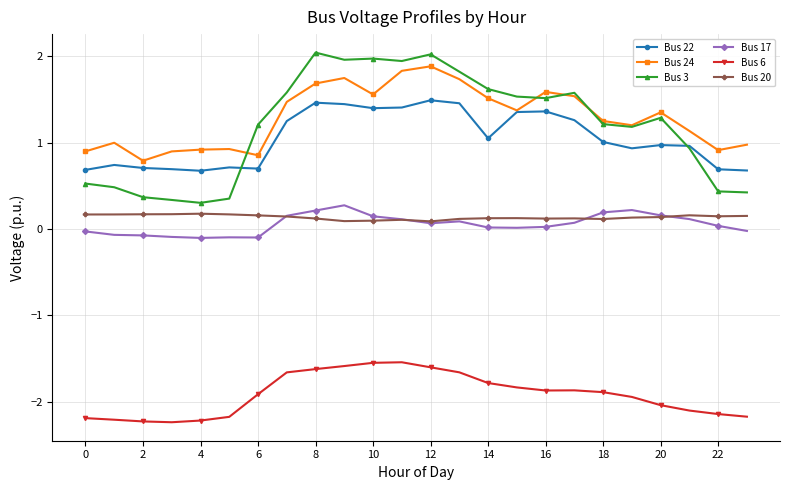

Which series has the largest range (max minus min)?

Bus 3